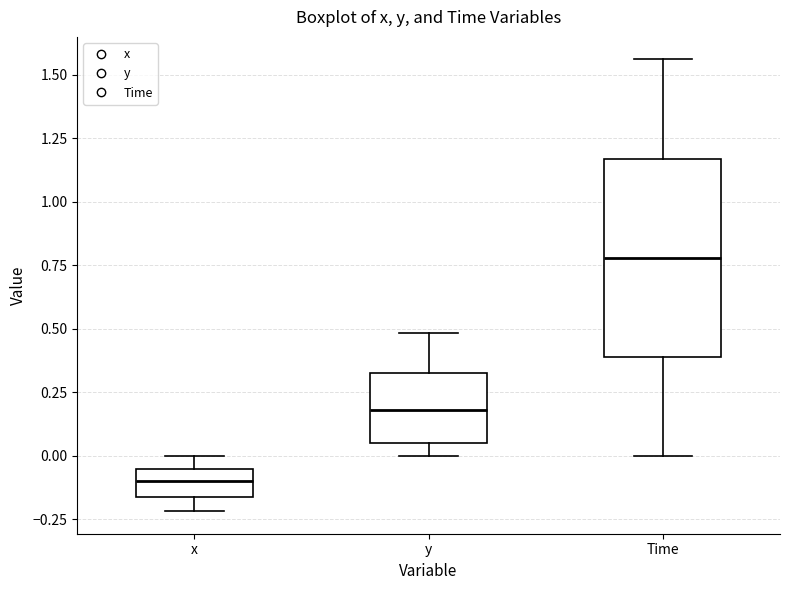

Where does the median line of the box for x sit on the y-axis? The values are not printed on the chart, so give them approximately, as read against the axis.

-0.10